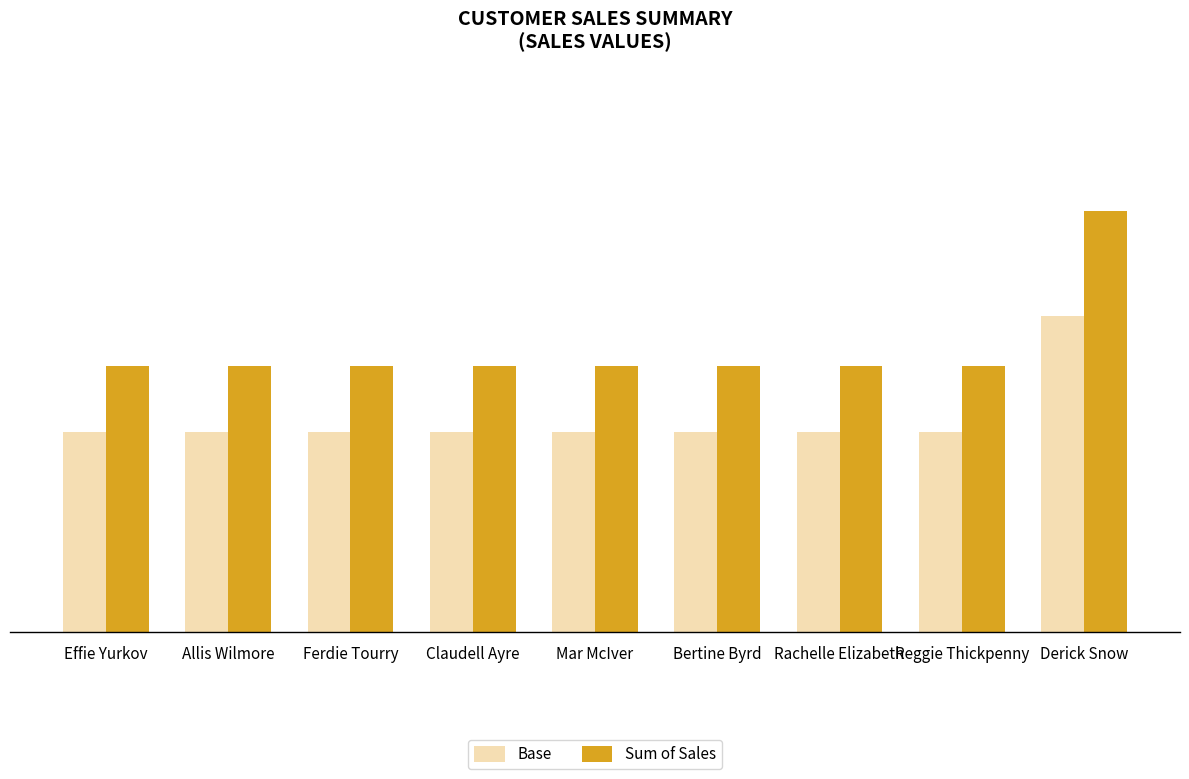

What are all the series names shown in the legend?

Base, Sum of Sales